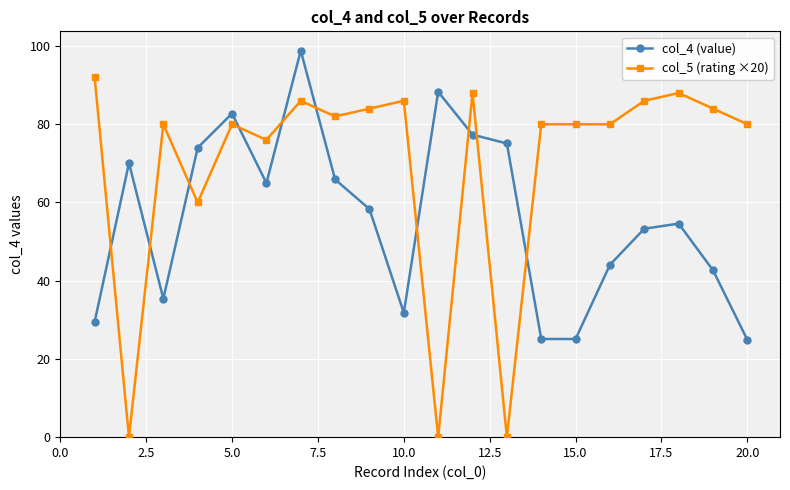

What is the highest value of the col_5 (rating ×20) series?

92.0